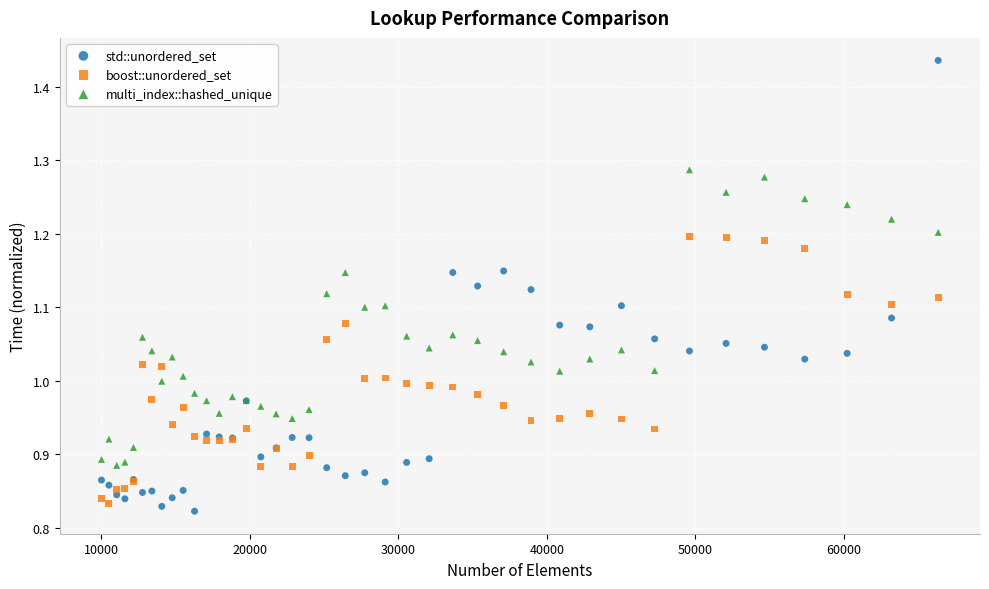

Which series reaches the maximum Y coordinate?

std::unordered_set